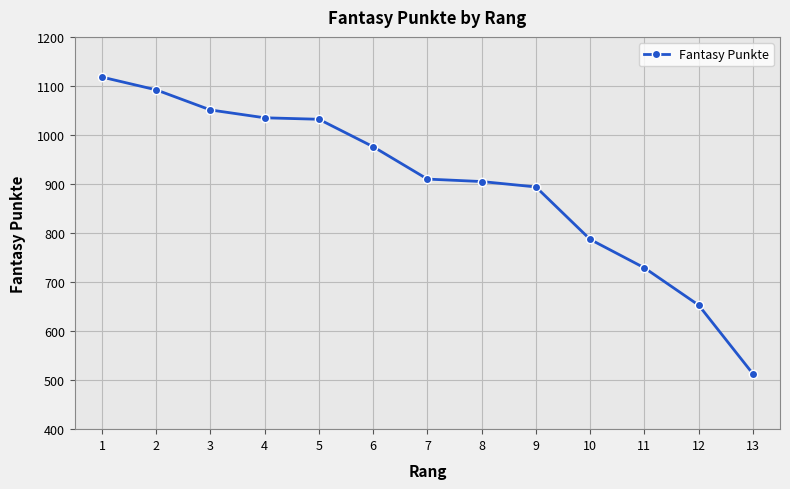

What is the smallest value displayed?

513